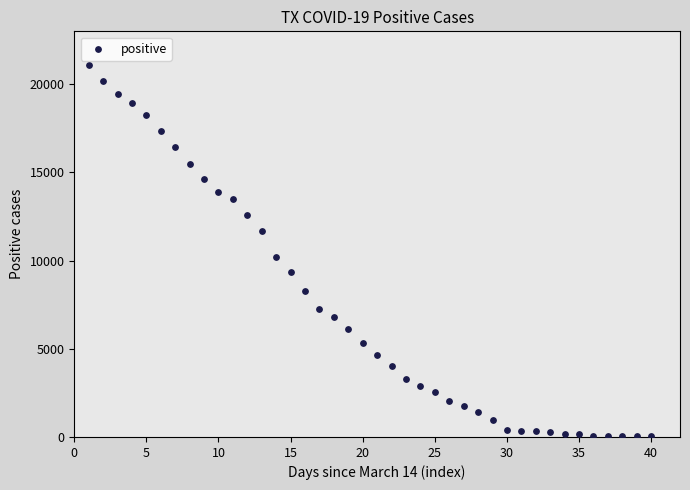

What is the range of X values (max minus min)?

39